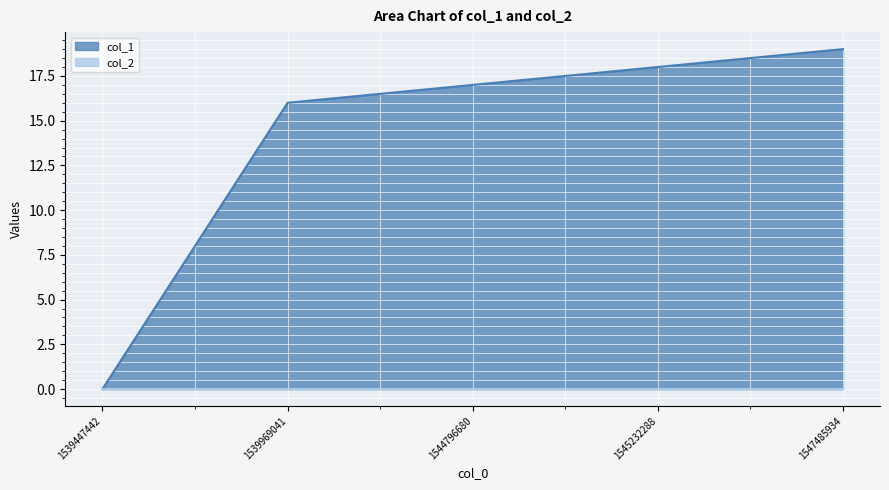

The chart shows a value of 24 at 1544796680. True or false?

False